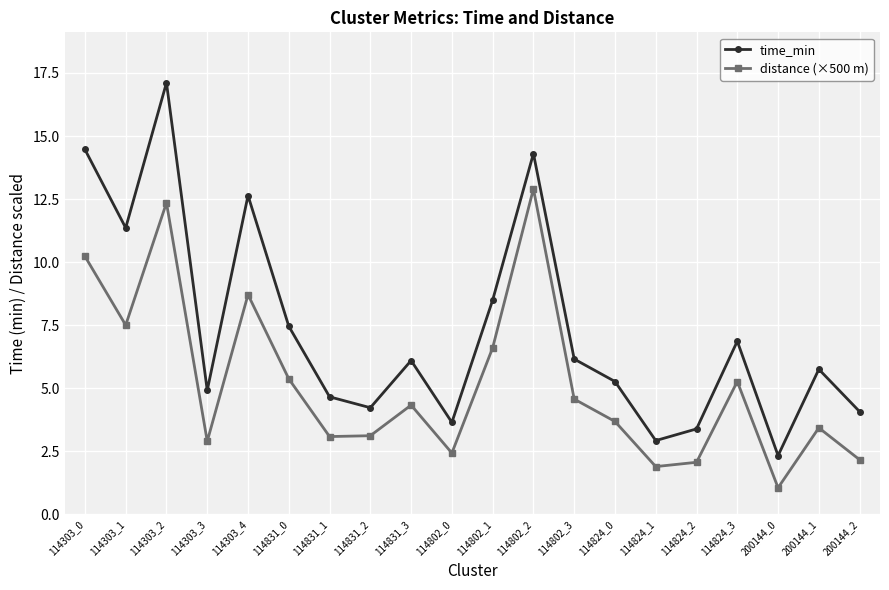

What is the average value of the distance (×500 m) series?

5.2